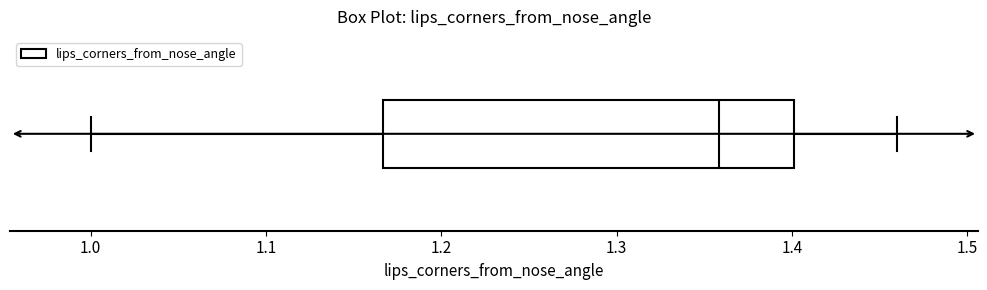

Transcribe this box plot: give where the median line is, the range the box spans, and where the two whiskers end, as read against the x-axis. The values are not printed on the chart, so give them approximately, as read against the axis.

median 1.36, box 1.17 to 1.40, whiskers 1.00 to 1.46